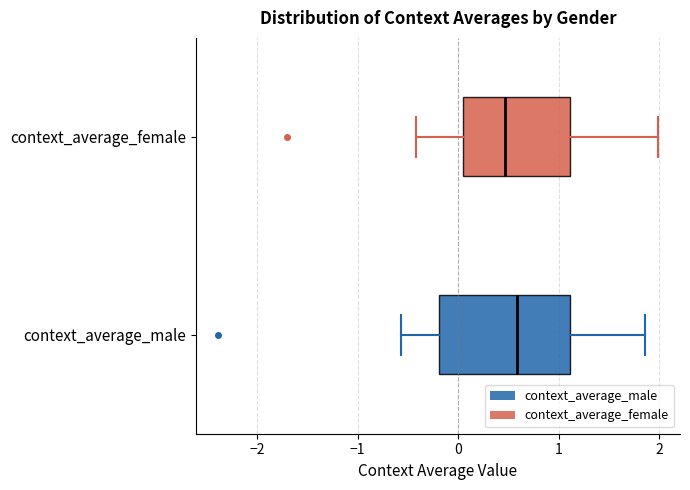

Comparing the boxes themselves (not the whiskers), which one is the widest?

context_average_male